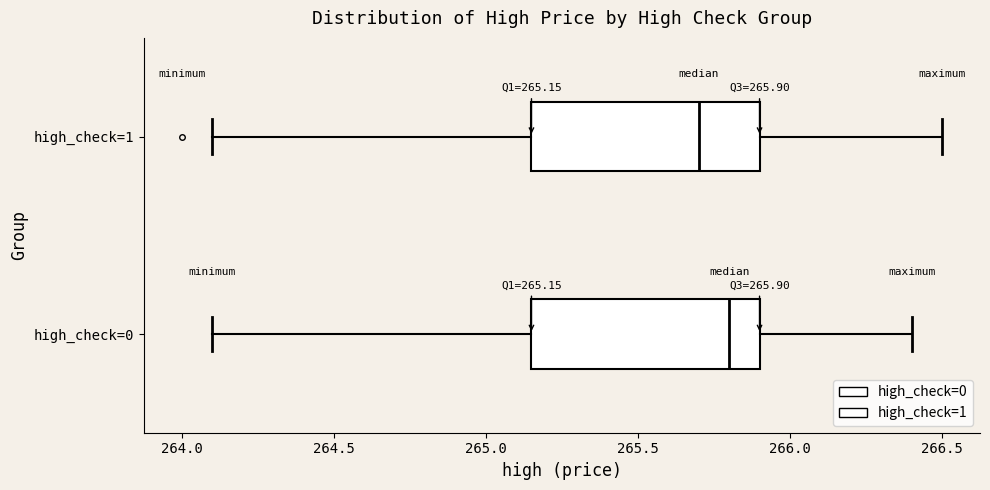

Which box has the furthest to the right median line?

high_check=0